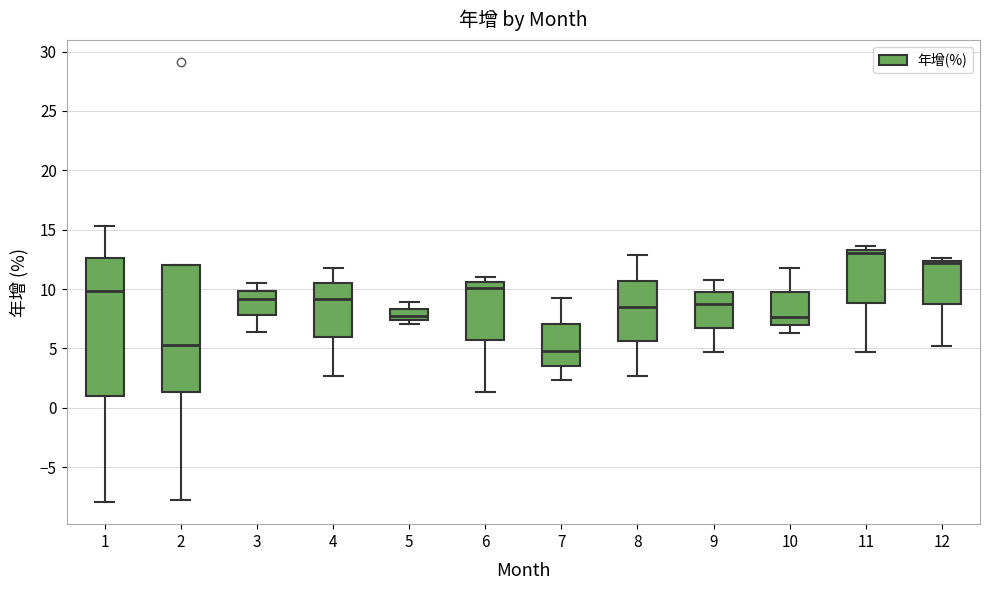

Which box is the tallest, from its lower edge to its upper edge?

1